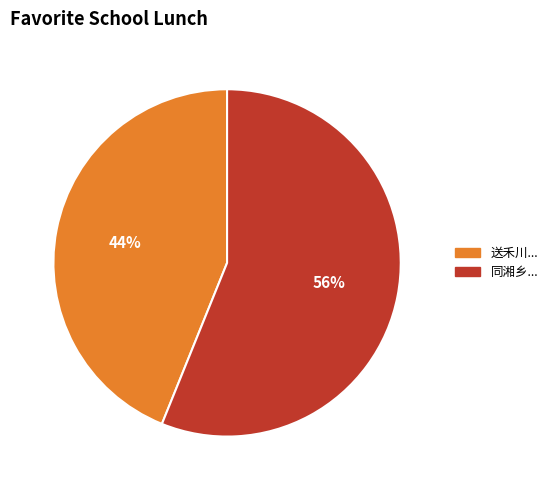

To the nearest percent, what is the average slice percentage?

50%